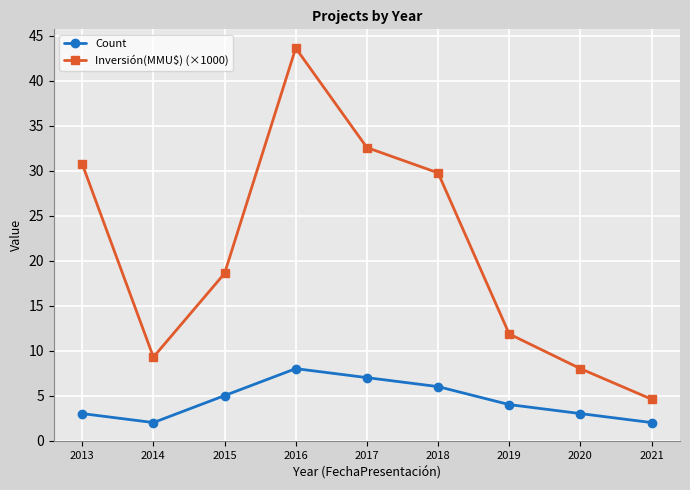

Does the chart display data point markers on the line(s)?

Yes